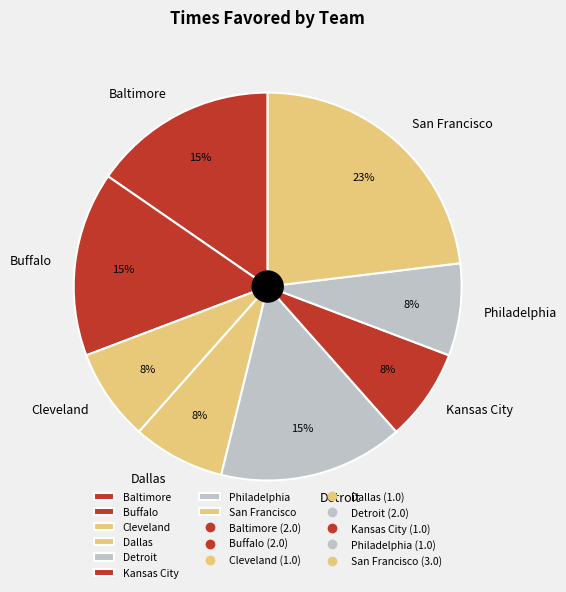

How many slices are in this pie chart?

8